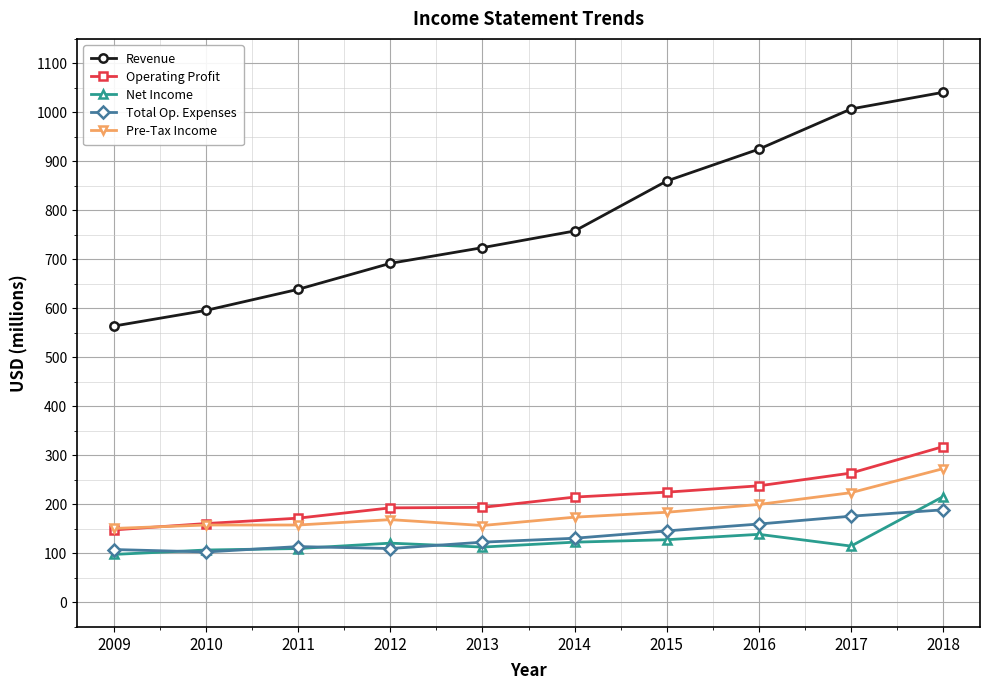

Which label corresponds to the largest value in the chart?

2018